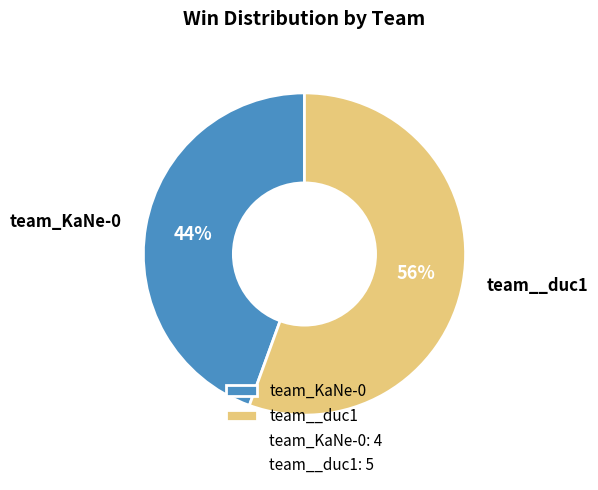

Rank the categories by value from lowest to highest.

team_KaNe-0, team__duc1